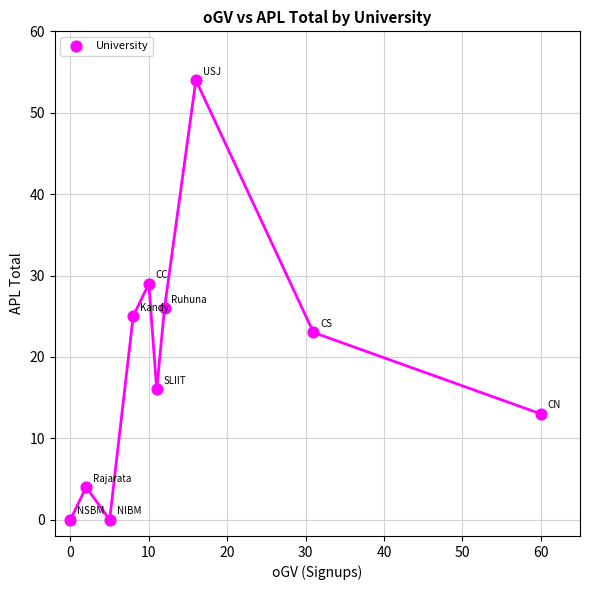

What is the range of Y values (max minus min)?

54